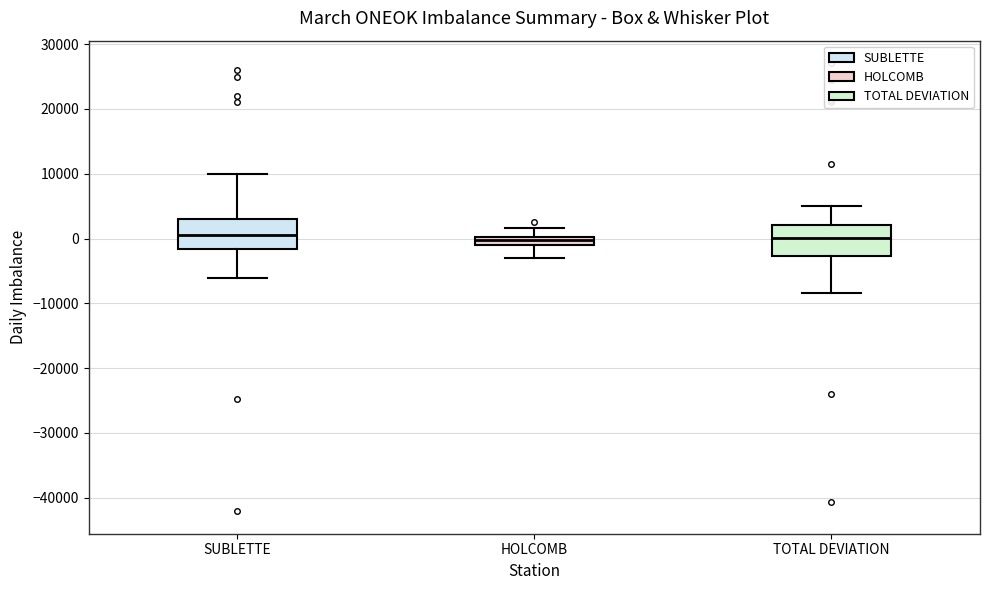

Where is the upper edge of the box for TOTAL DEVIATION on the y-axis? The values are not printed on the chart, so give them approximately, as read against the axis.

2000